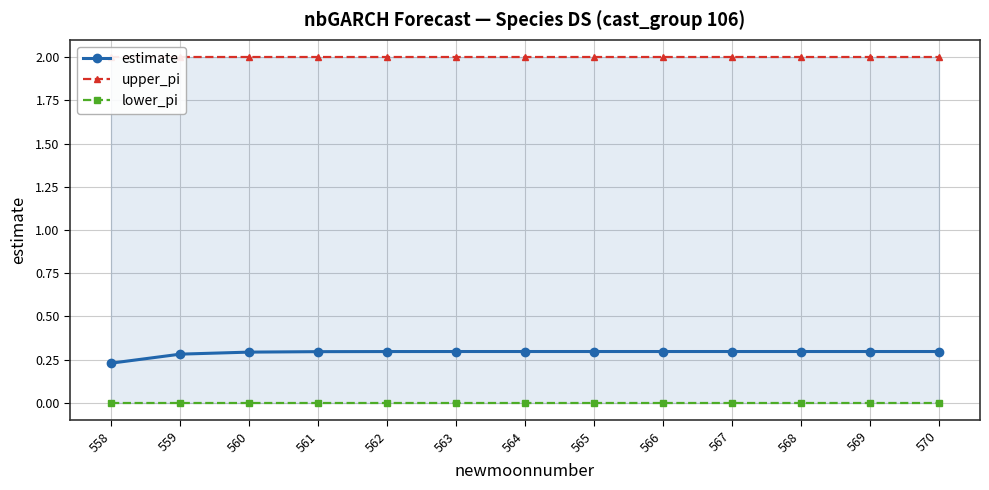

True or false: estimate has a value of 0.4 at 558.

False